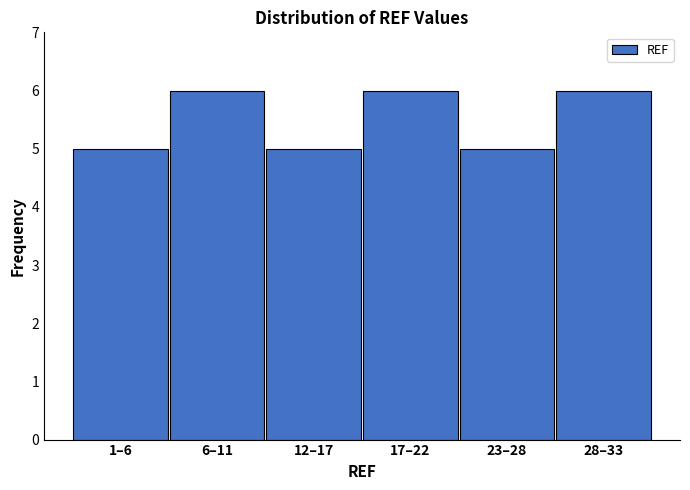

Reading left to right, what are all the values shown in this chart?

5	6	5	6	5	6